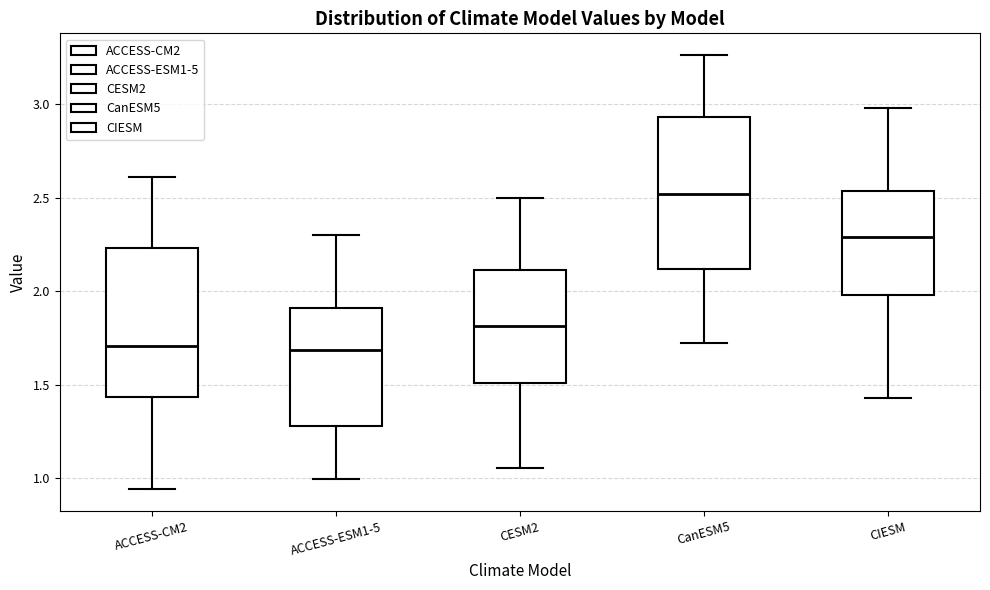

Reading left to right, read every box against the y-axis: the position of its median line, the range the box covers, and the ends of its whiskers. The values are not printed on the chart, so give them approximately, as read against the axis.

ACCESS-CM2: median 1.70, box 1.45 to 2.25, whiskers 0.95 to 2.60
ACCESS-ESM1-5: median 1.70, box 1.30 to 1.90, whiskers 1.00 to 2.30
CESM2: median 1.80, box 1.50 to 2.10, whiskers 1.05 to 2.50
CanESM5: median 2.50, box 2.10 to 2.95, whiskers 1.70 to 3.25
CIESM: median 2.30, box 2.00 to 2.55, whiskers 1.45 to 3.00